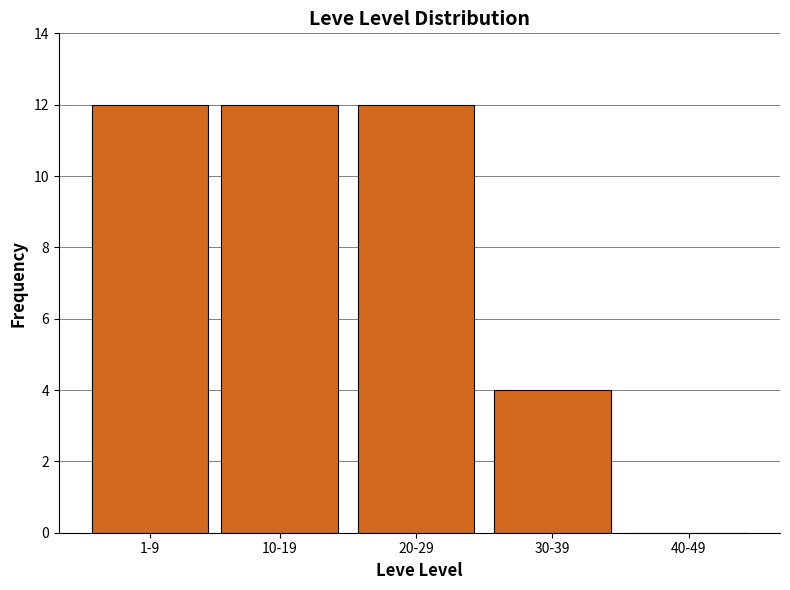

Reading right to left, list all the values displayed in this chart.

40-49=0	30-39=4	20-29=12	10-19=12	1-9=12